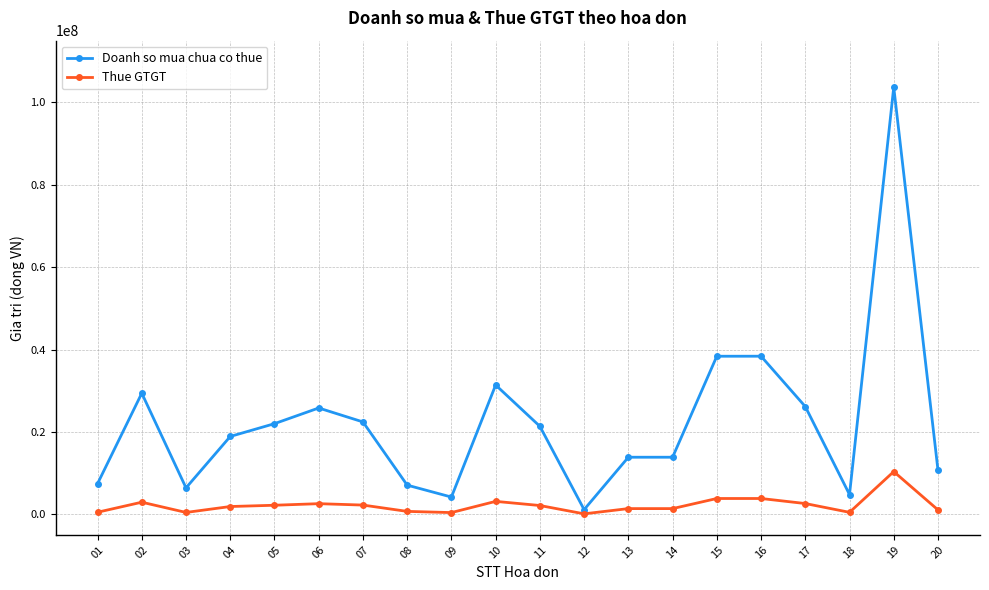

How many lines are shown in the chart?

2